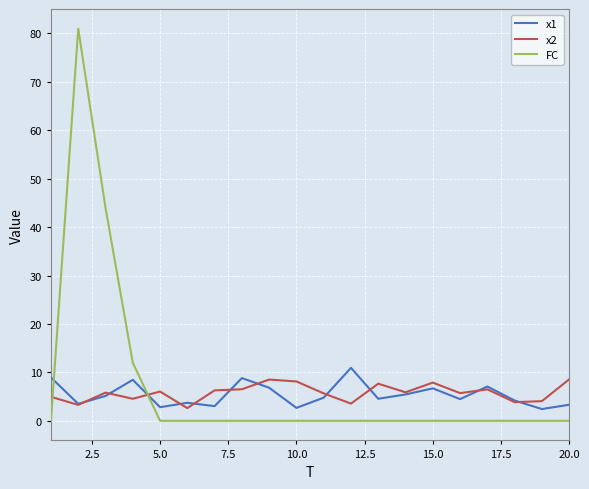

True or false: x2 and FC cross at least once.

True